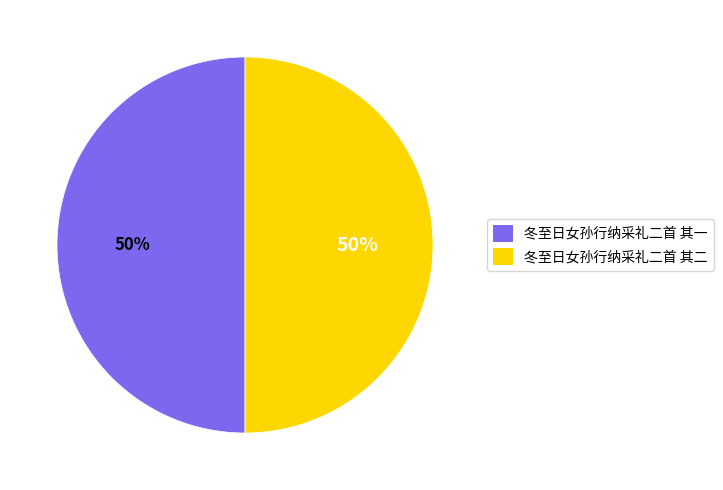

Approximately how many times larger is the value at 冬至日女孙行纳采礼二首 其二 compared to 冬至日女孙行纳采礼二首 其一?

1.0